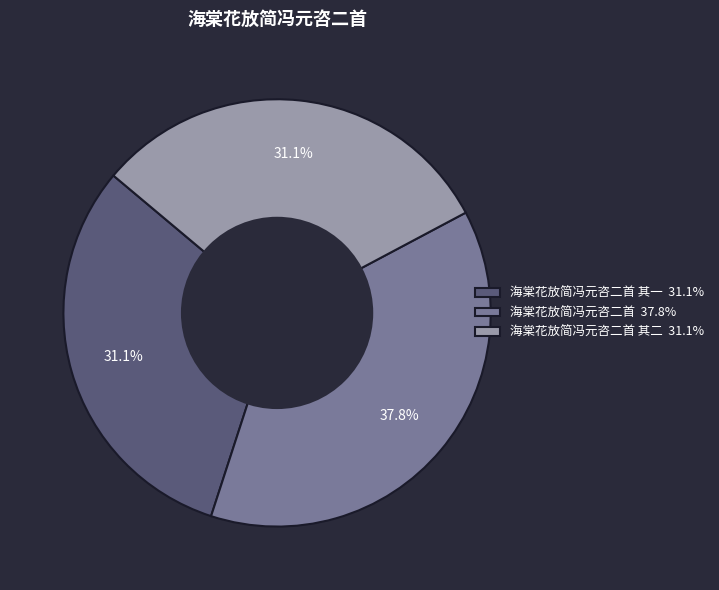

Is 海棠花放简冯元咨二首 其一 31.1% the majority of the pie?

No